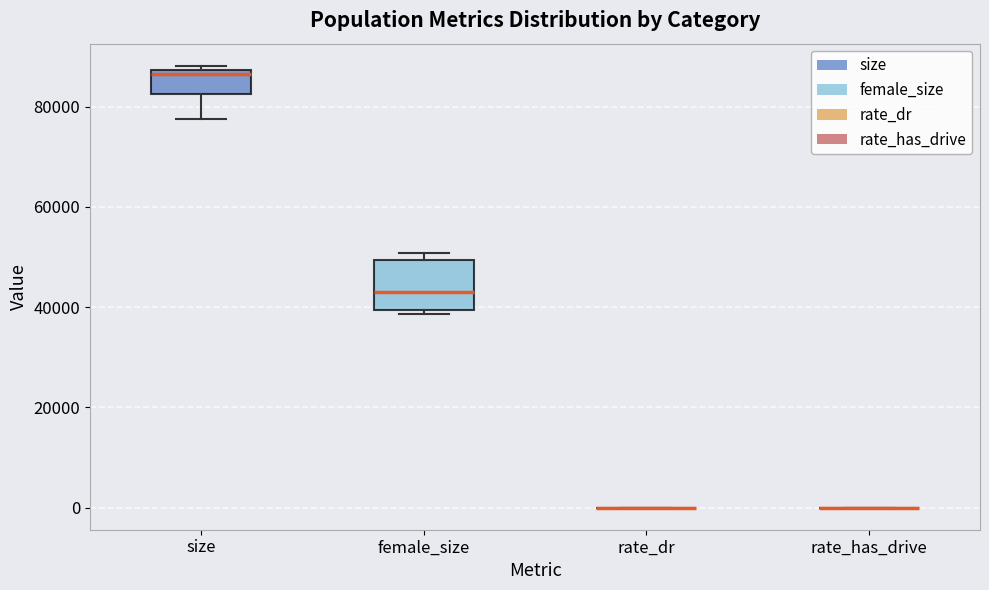

Reading left to right, read every box against the y-axis: the position of its median line, the range the box covers, and the ends of its whiskers. The values are not printed on the chart, so give them approximately, as read against the axis.

size: median 86000, box 82000 to 88000, whiskers 78000 to 88000 (just above the box's upper edge)
female_size: median 42000, box 40000 to 50000, whiskers 38000 to 50000 (just above the box's upper edge)
rate_dr: box collapsed to a line at 0, whiskers 0 to 0
rate_has_drive: box collapsed to a line at 0, whiskers 0 to 0